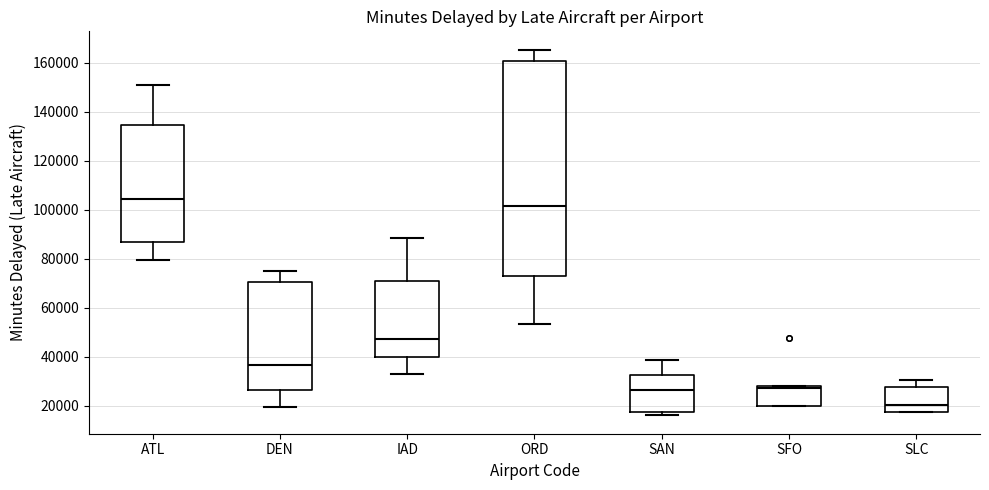

Comparing the boxes themselves (not the whiskers), which one is the tallest?

ORD